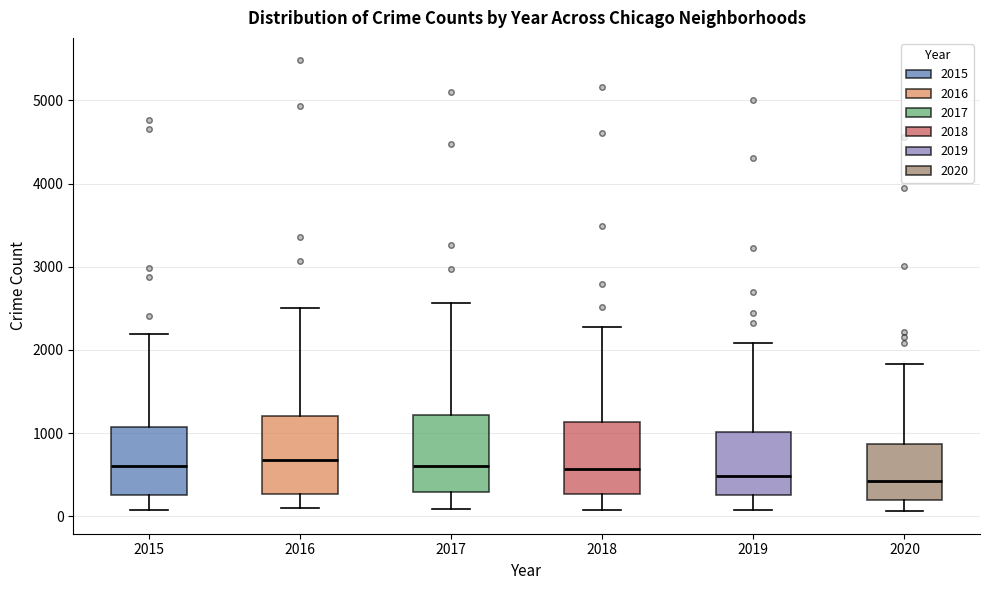

Reading left to right, transcribe this box plot: for each box, give where its median line is, the range the box spans, and where its two whiskers end, as read against the y-axis. The values are not printed on the chart, so give them approximately, as read against the axis.

2015: median 600, box 300 to 1100, whiskers 100 to 2200
2016: median 700, box 300 to 1200, whiskers 100 to 2500
2017: median 600, box 300 to 1200, whiskers 100 to 2600
2018: median 600, box 300 to 1100, whiskers 100 to 2300
2019: median 500, box 300 to 1000, whiskers 100 to 2100
2020: median 400, box 200 to 900, whiskers 100 to 1800